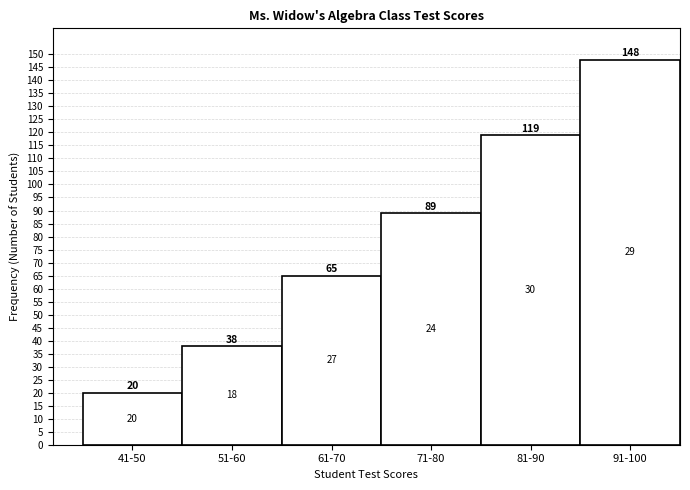

Reading left to right, extract all data points from this chart.

20	38	65	89	119	148